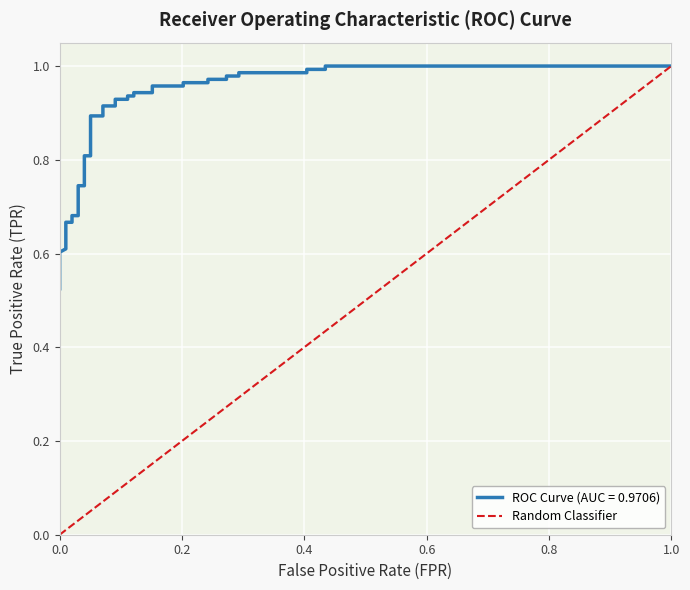

How many values are between 0 and 1?

2